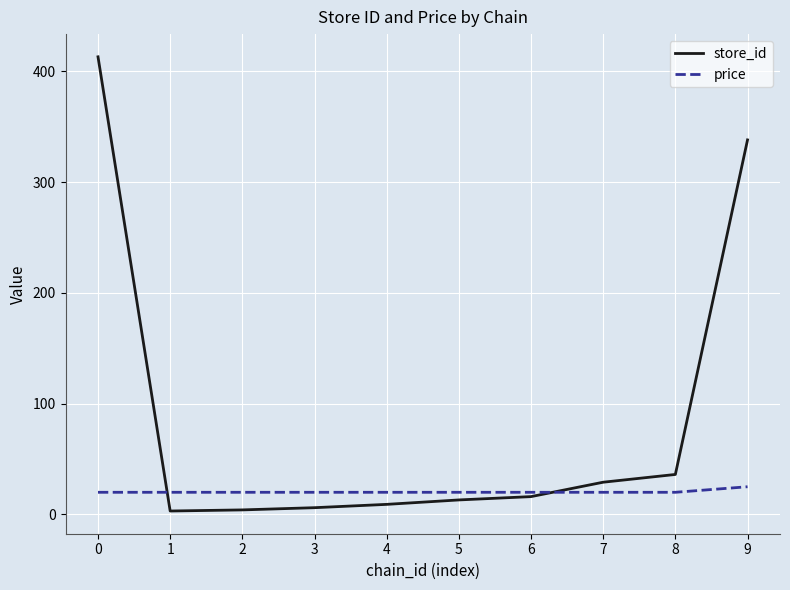

Which series has the largest range (max minus min)?

store_id